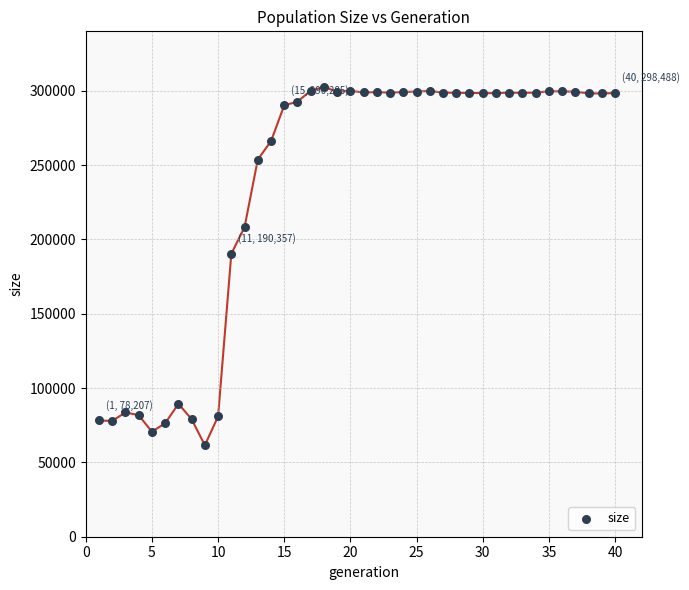

What Y value in the scatter plot is closest to 182001?

190357